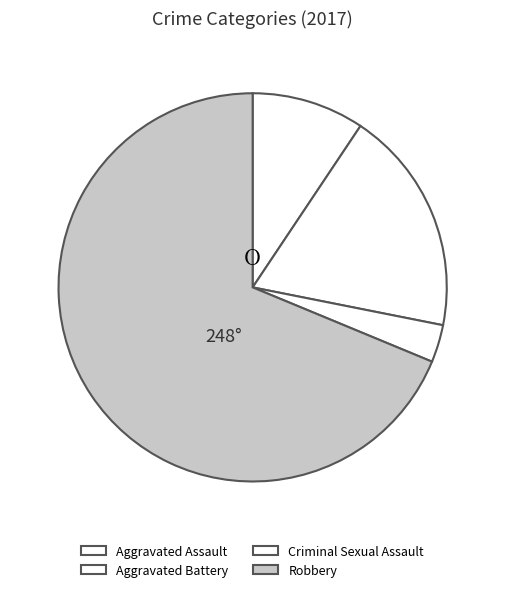

True or false: Robbery accounts for 69% of the total.

True